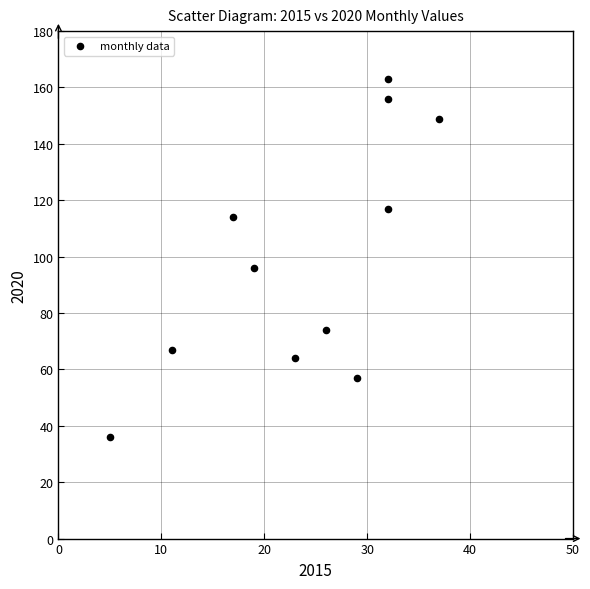

What is the range of Y values (max minus min)?

127